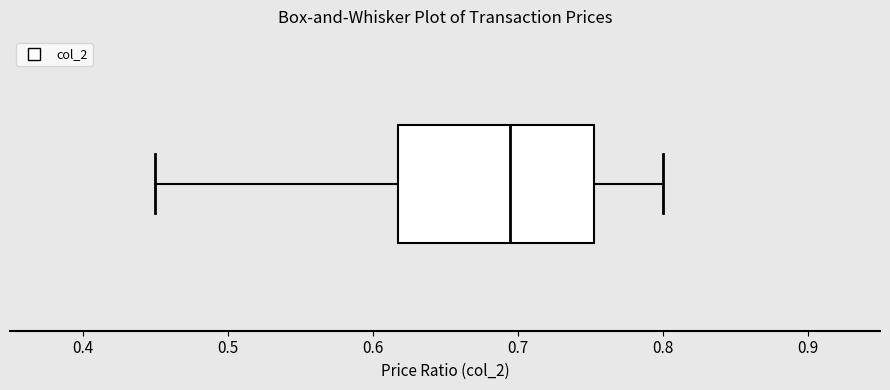

Transcribe this box plot: give where the median line is, the range the box spans, and where the two whiskers end, as read against the x-axis. The values are not printed on the chart, so give them approximately, as read against the axis.

median 0.70, box 0.62 to 0.75, whiskers 0.45 to 0.80